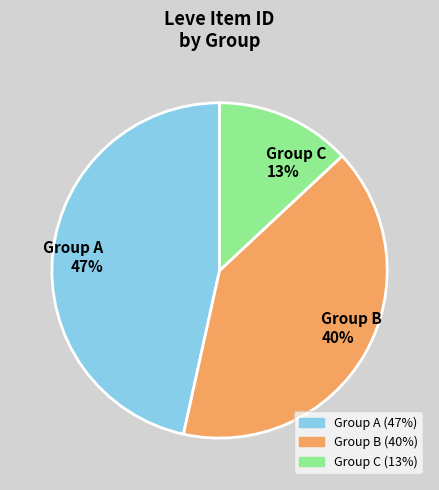

How many slices are in this pie chart?

3